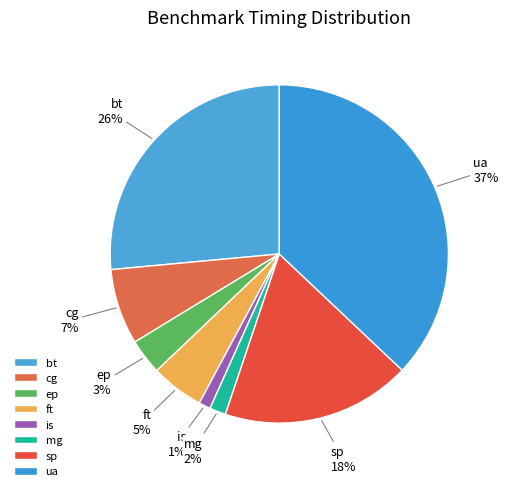

Is the sum of mg and is greater than half?

No